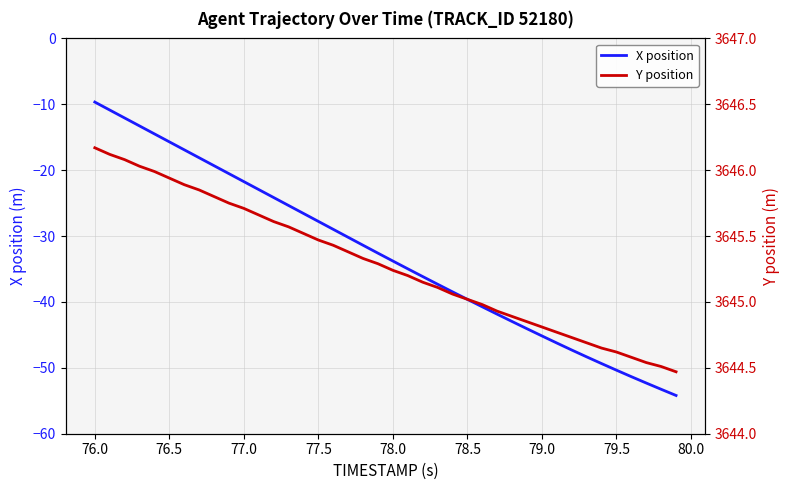

True or false: X position has a value of -63.9 at 79.0.

False